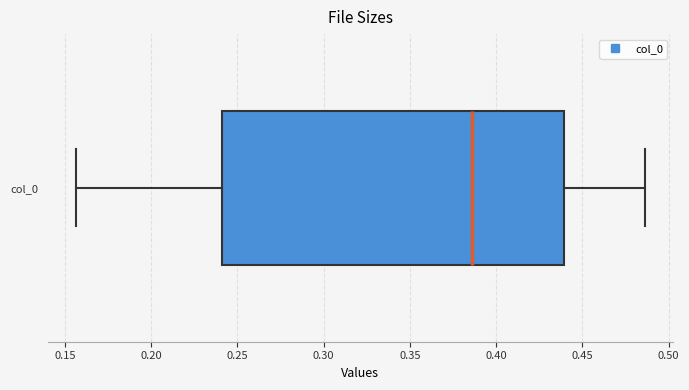

Where does the right whisker of the box for col_0 end on the x-axis? The values are not printed on the chart, so give them approximately, as read against the axis.

0.485